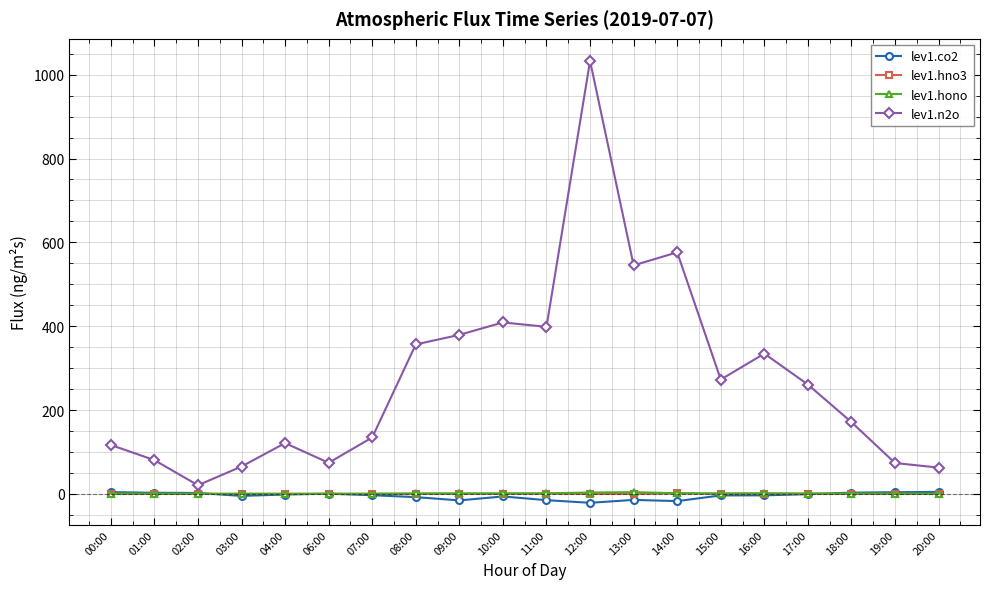

Count the number of categories in the chart.

20